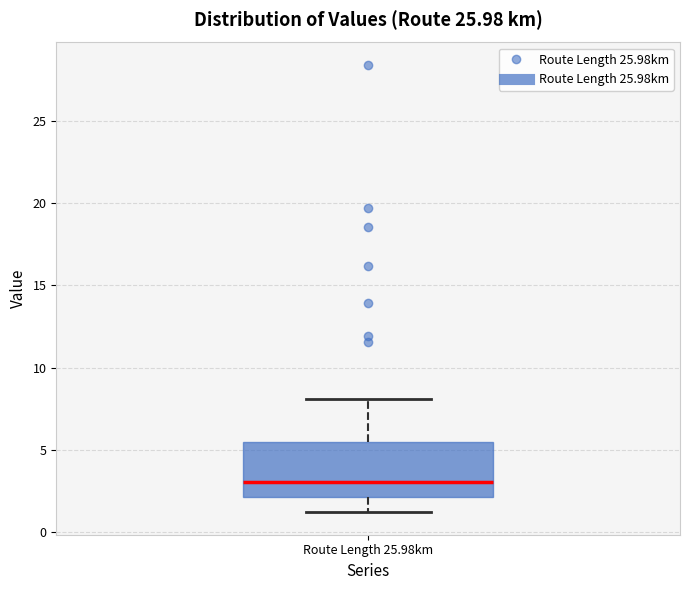

Read this box plot against the y-axis: the position of the median line, the range covered by the box, and the ends of both whiskers. The values are not printed on the chart, so give them approximately, as read against the axis.

median 3.0, box 2.0 to 5.5, whiskers 1.0 to 8.0